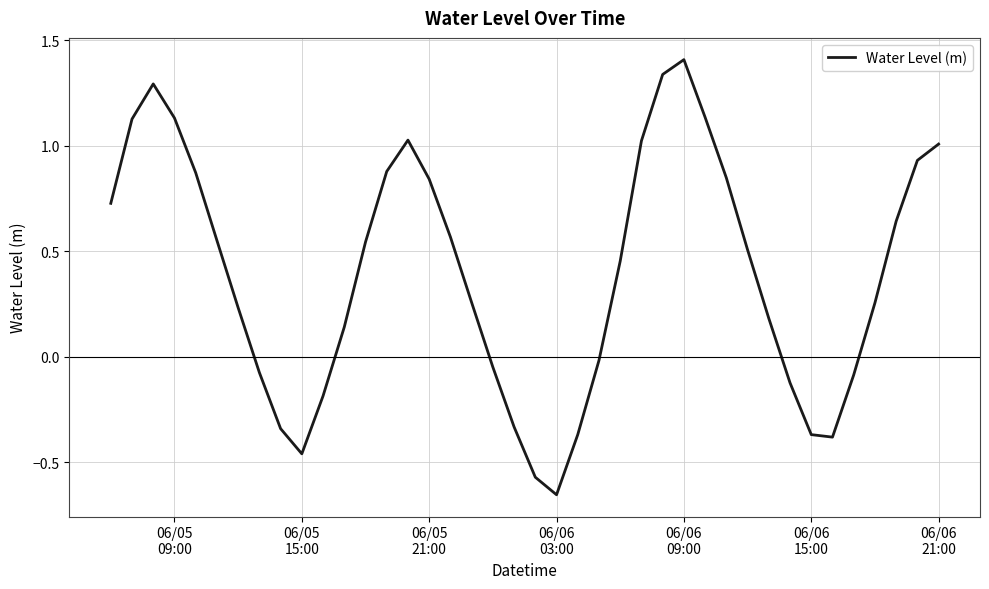

What is the maximum value shown in the chart?

1.4